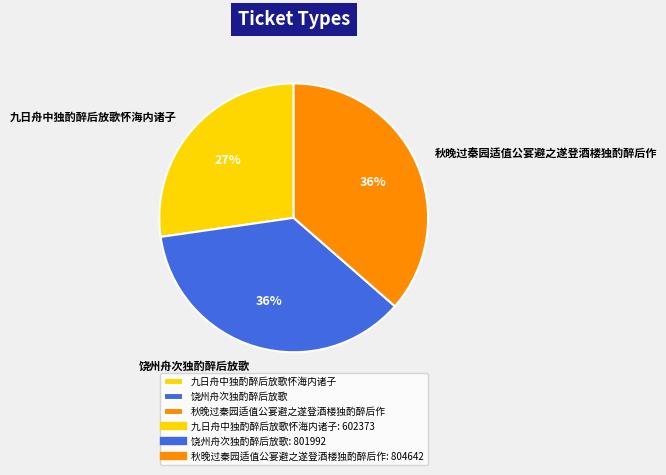

Between 九日舟中独酌醉后放歌怀海内诸子 and 秋晚过秦园适值公宴避之遂登酒楼独酌醉后作, which is larger?

秋晚过秦园适值公宴避之遂登酒楼独酌醉后作